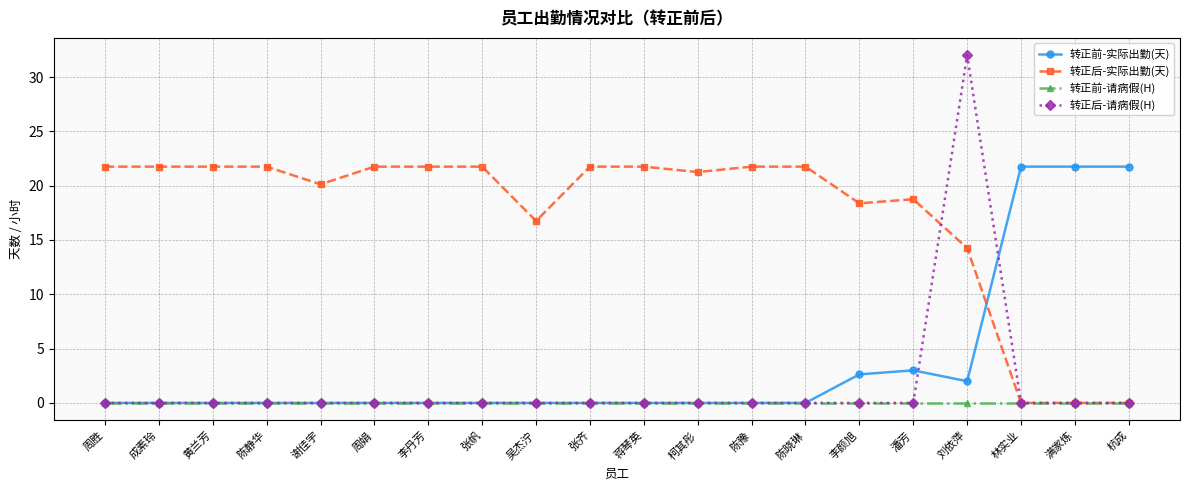

What is the highest value of the 转正后-请病假(H) series?

32.0